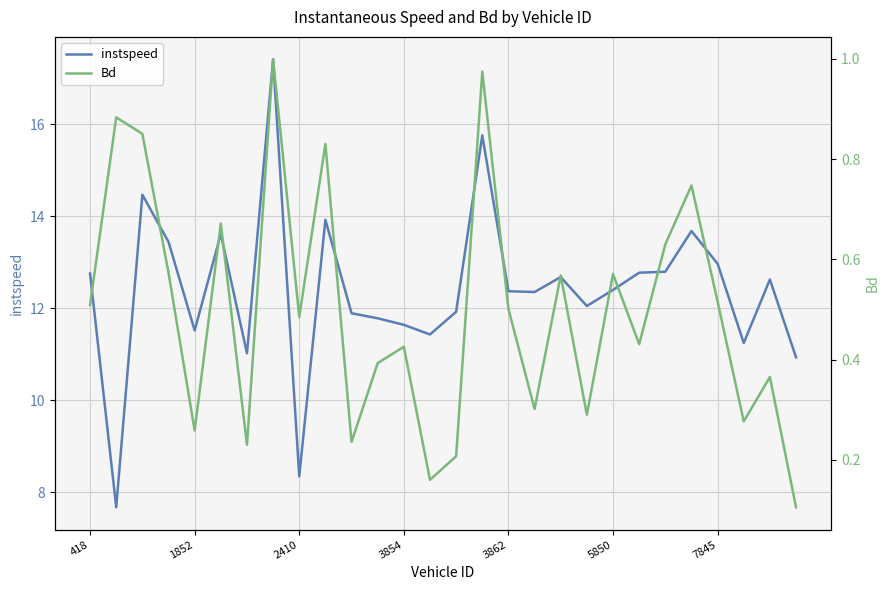

What is the lowest value of the instspeed series?

7.7